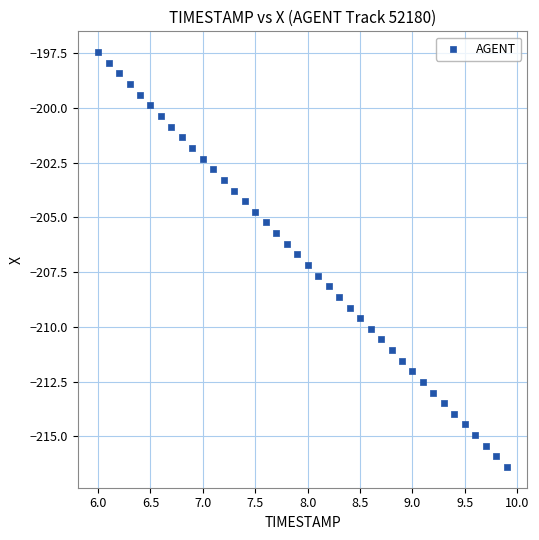

What is the range of X values (max minus min)?

3.9